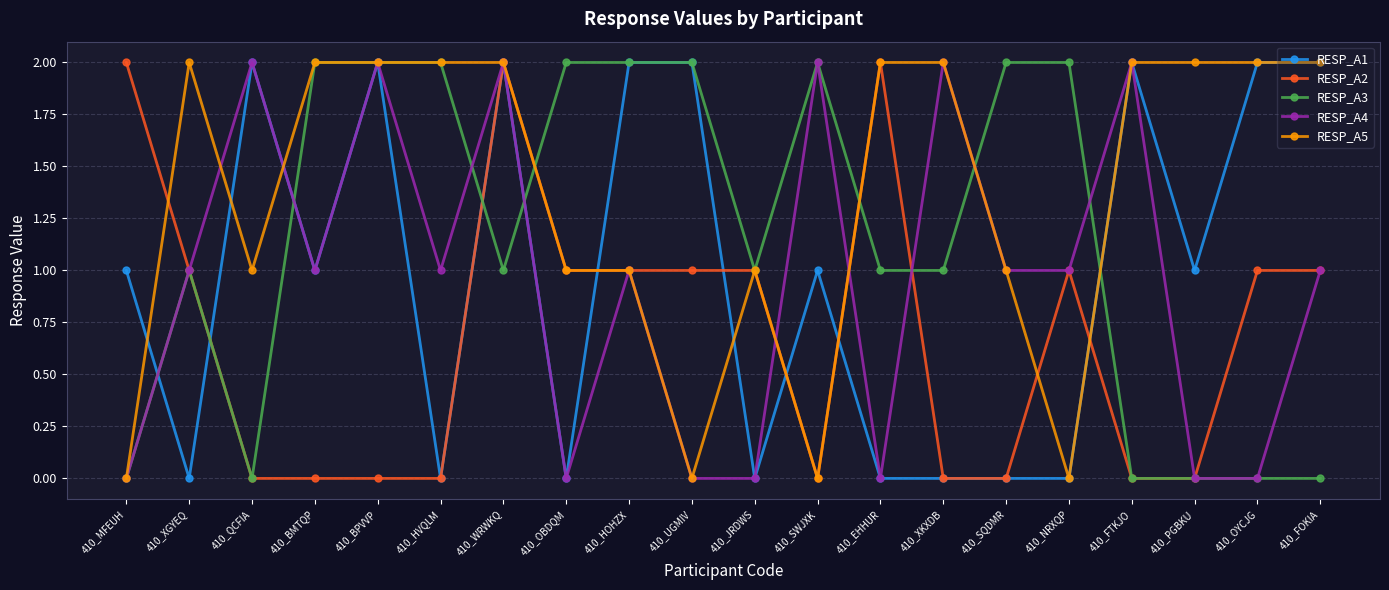

What is the difference between the maximum and minimum values in the RESP_A3 series?

2